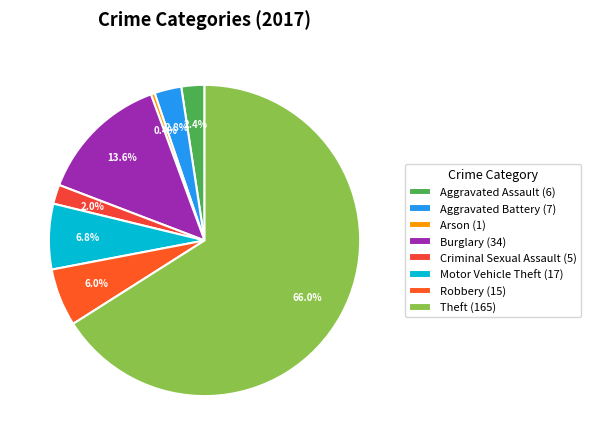

Count the number of slices in the pie.

8